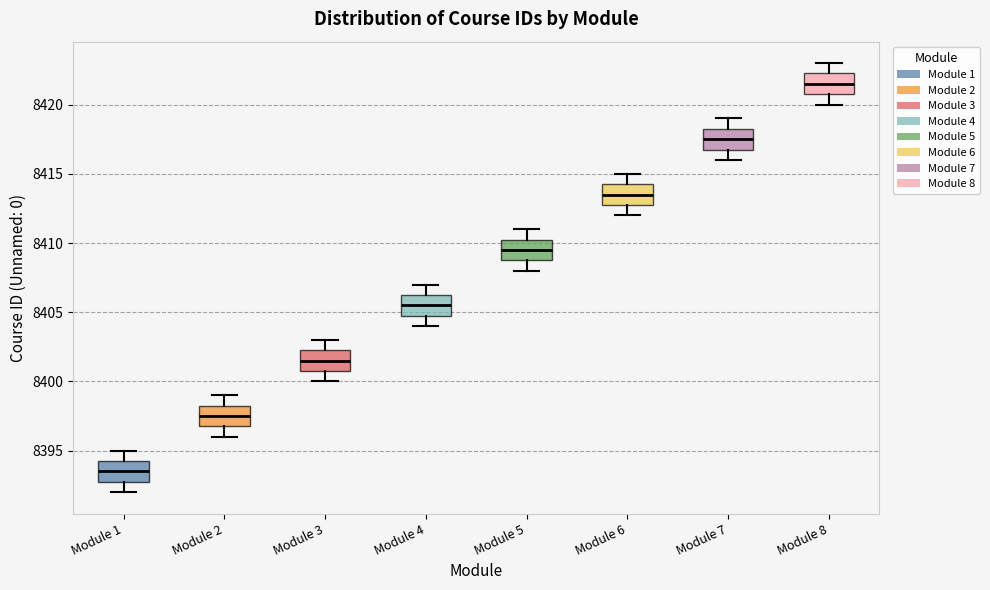

Reading left to right, read every box against the y-axis: the position of its median line, the range the box covers, and the ends of its whiskers. The values are not printed on the chart, so give them approximately, as read against the axis.

Module 1: median 8393.5, box 8393.0 to 8394.5, whiskers 8392.0 to 8395.0
Module 2: median 8397.5, box 8397.0 to 8398.5, whiskers 8396.0 to 8399.0
Module 3: median 8401.5, box 8401.0 to 8402.5, whiskers 8400.0 to 8403.0
Module 4: median 8405.5, box 8405.0 to 8406.5, whiskers 8404.0 to 8407.0
Module 5: median 8409.5, box 8409.0 to 8410.5, whiskers 8408.0 to 8411.0
Module 6: median 8413.5, box 8413.0 to 8414.5, whiskers 8412.0 to 8415.0
Module 7: median 8417.5, box 8417.0 to 8418.5, whiskers 8416.0 to 8419.0
Module 8: median 8421.5, box 8421.0 to 8422.5, whiskers 8420.0 to 8423.0